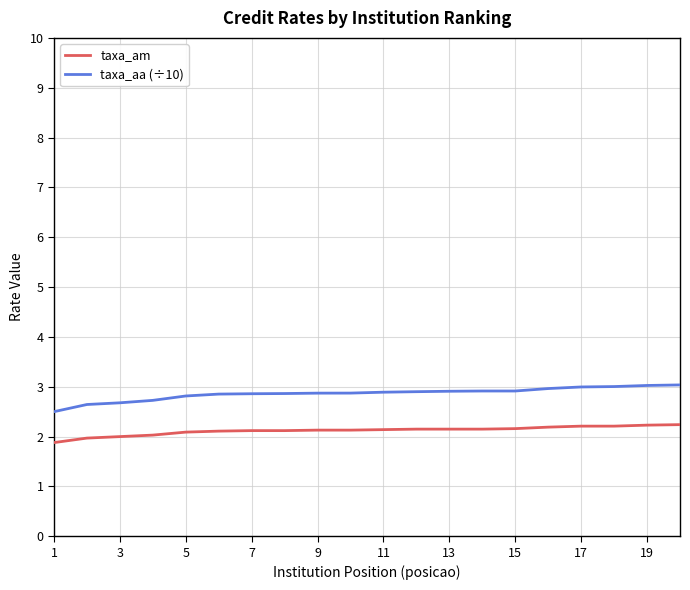

Which series has the widest spread of values?

taxa_aa (÷10)